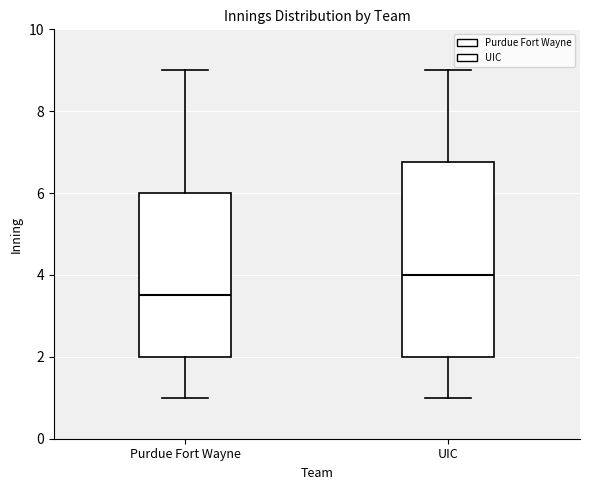

Where is the lower edge of the box for UIC on the y-axis? The values are not printed on the chart, so give them approximately, as read against the axis.

2.0